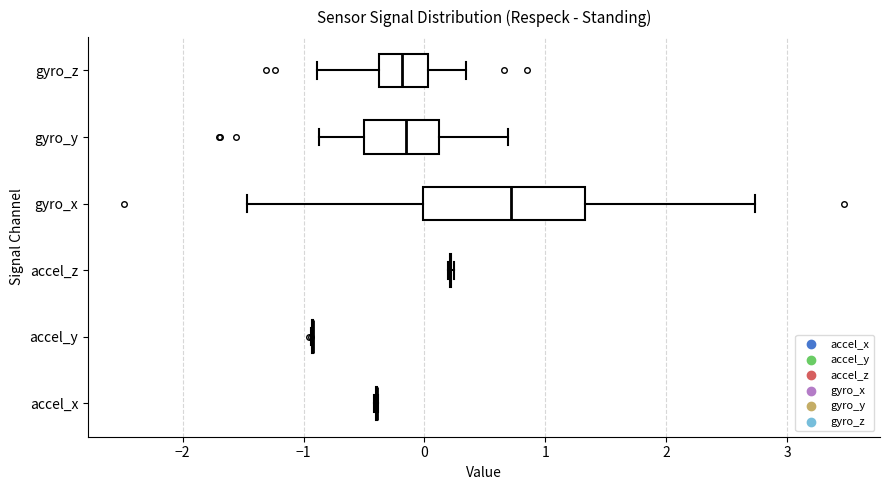

Where does the median line of the box for gyro_x sit on the x-axis? The values are not printed on the chart, so give them approximately, as read against the axis.

0.7